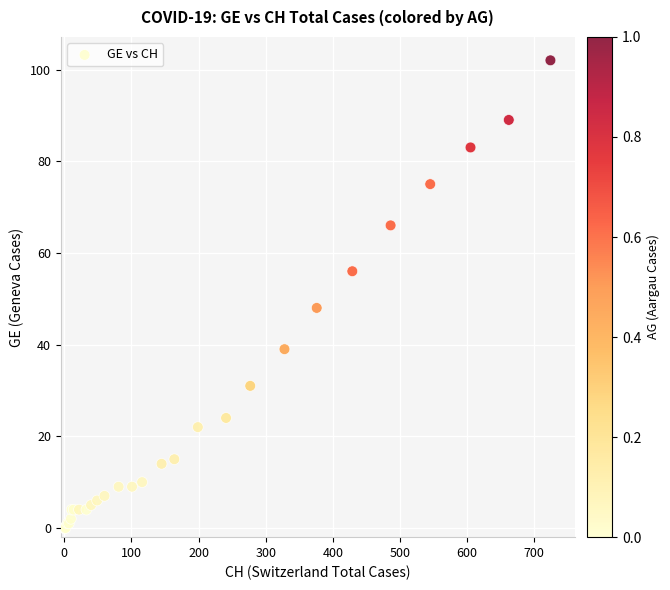

What Y value in the scatter plot is closest to 51?

48